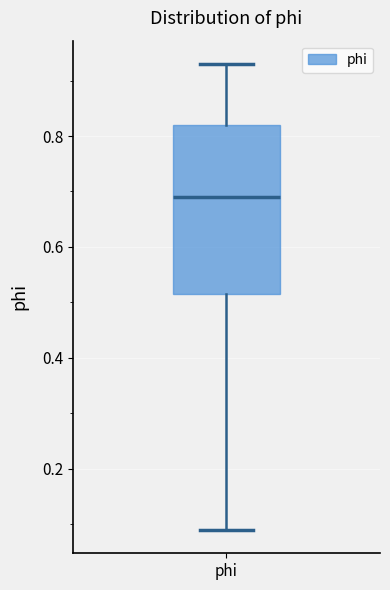

Where does the lower whisker of the box for phi end on the y-axis? The values are not printed on the chart, so give them approximately, as read against the axis.

0.08